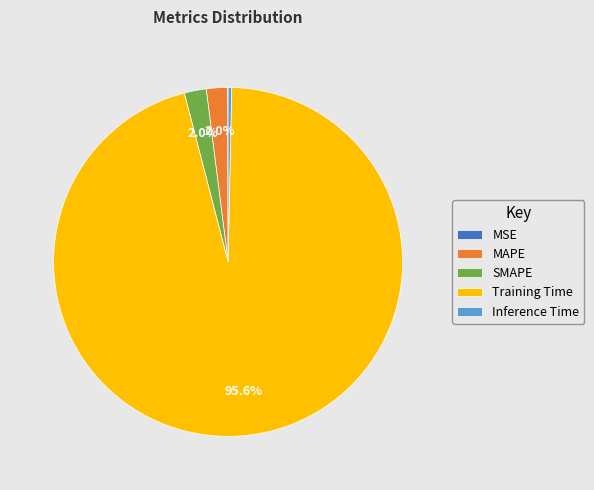

Is Inference Time the majority of the pie?

No